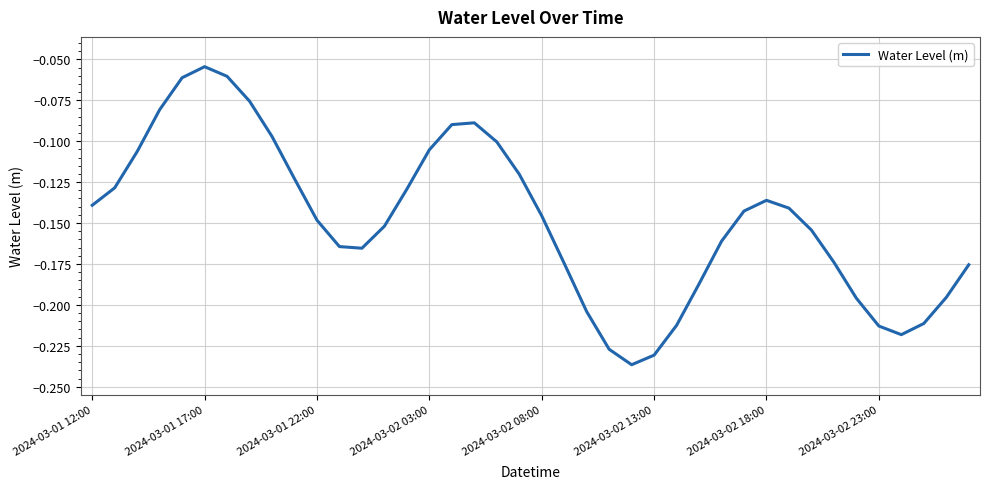

What is the greatest value displayed?

-0.1